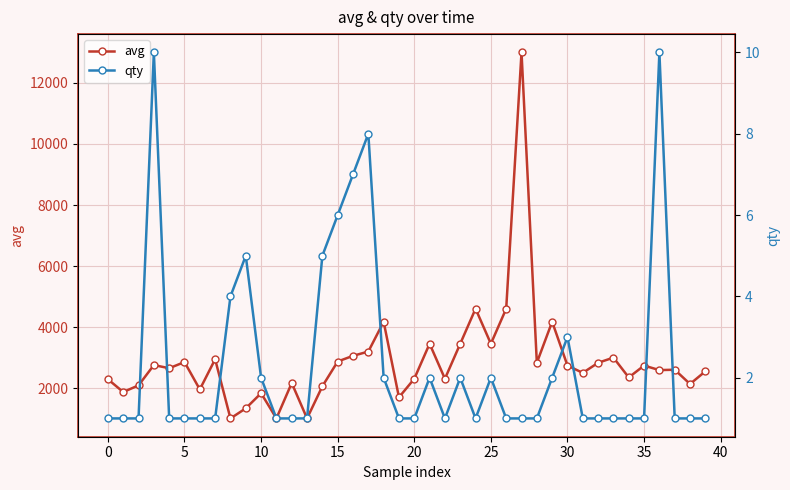

True or false: avg has more than 0 points higher than both neighbors.

True